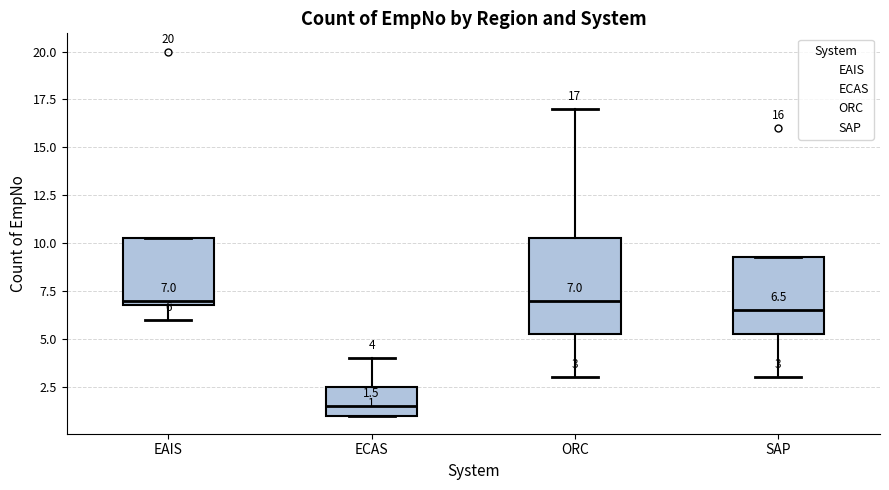

Which box has the lowest median line?

ECAS